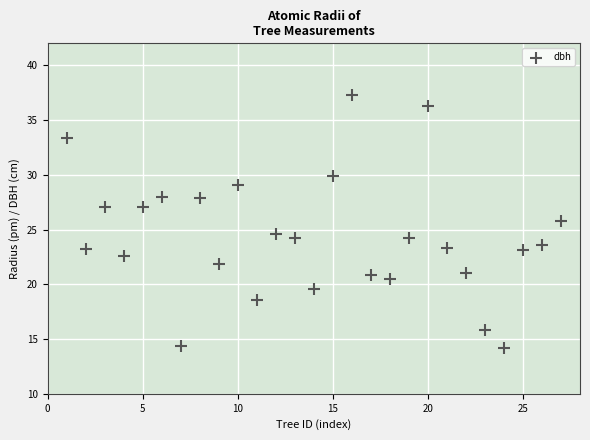

What is the range of X values (max minus min)?

26.0